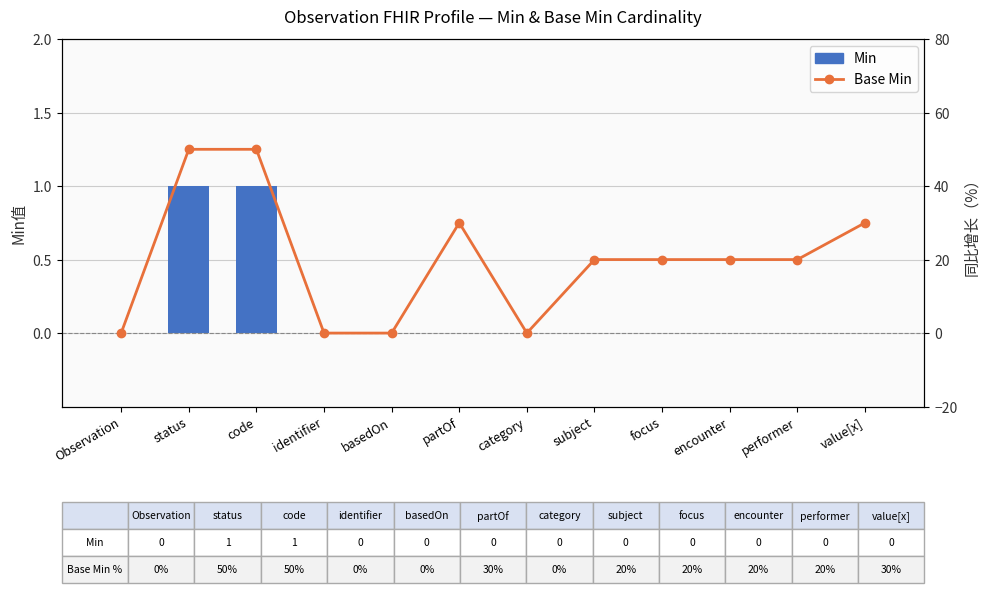

What position from the left is identifier?

4